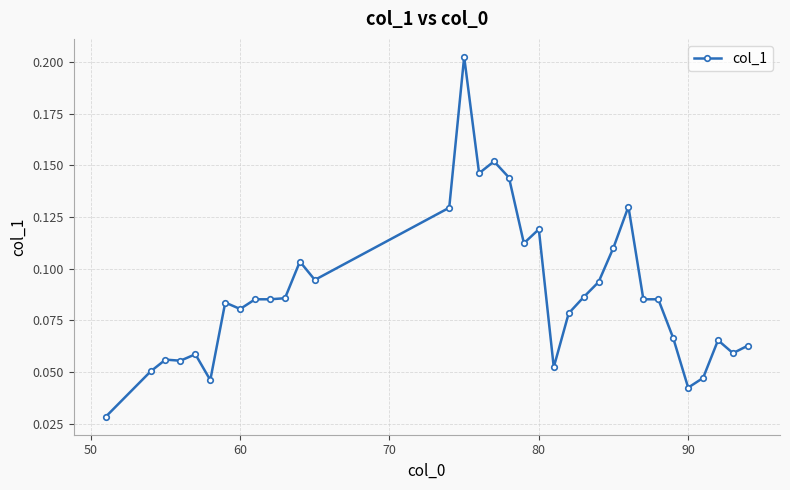

True or false: the data has more than 1 interior local peaks.

True